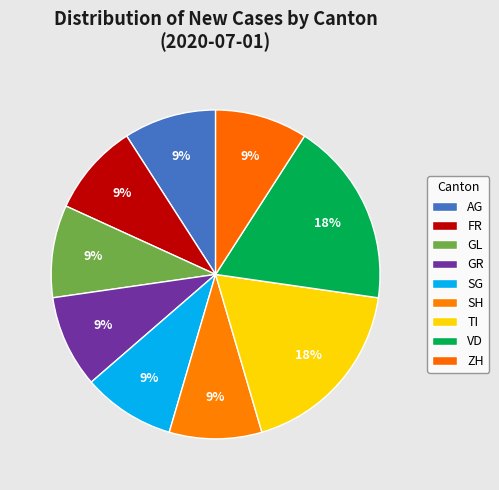

To the nearest percent, what percentage of the pie is AG?

9%